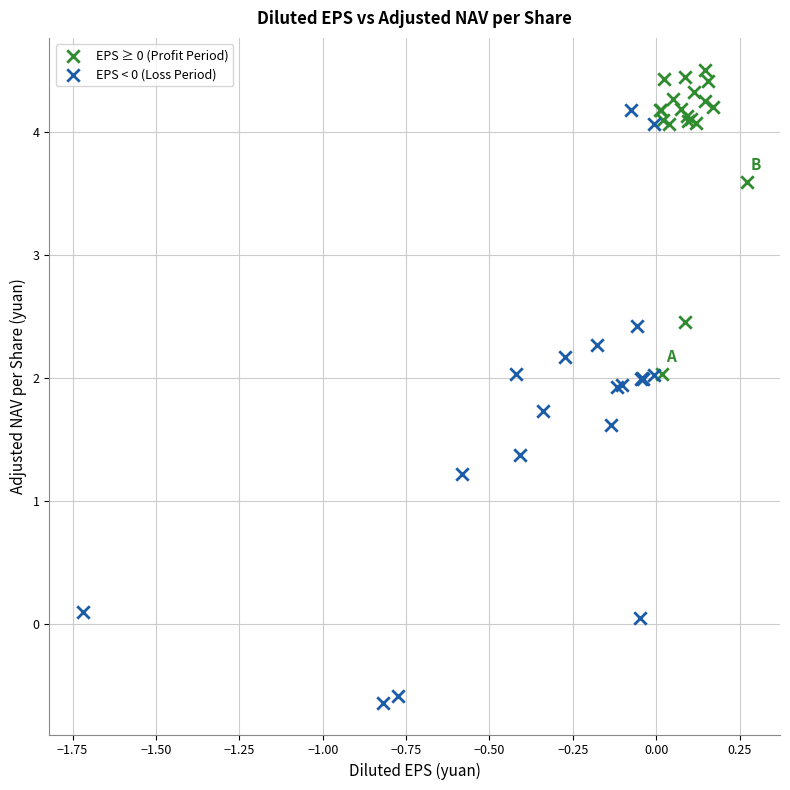

Which series has the widest spread of Y values?

EPS < 0 (Loss Period)